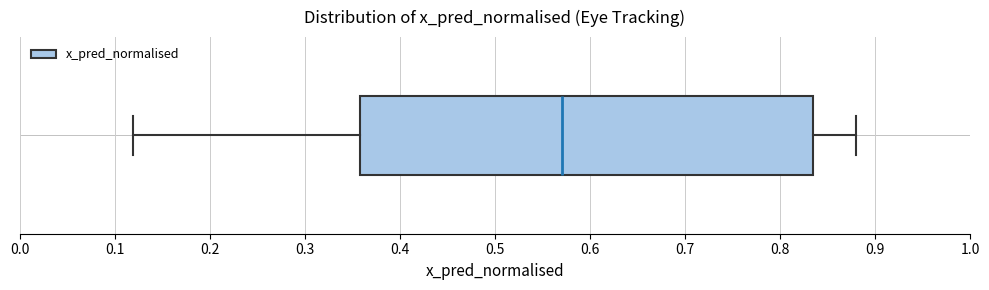

Where is the left edge of the box on the x-axis? The values are not printed on the chart, so give them approximately, as read against the axis.

0.36